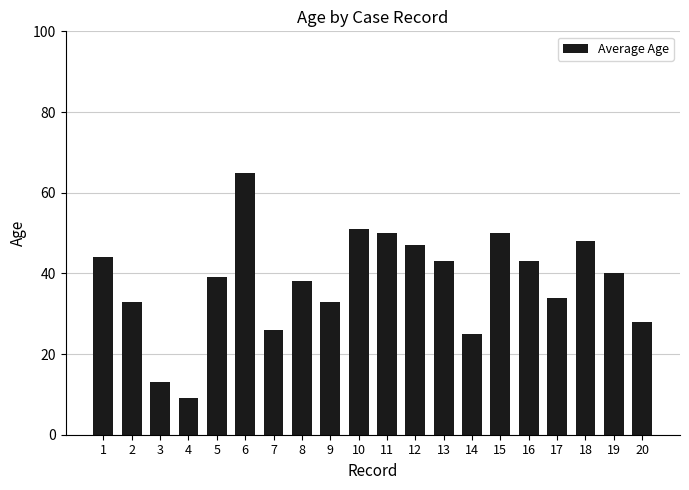

What is the greatest value displayed?

65